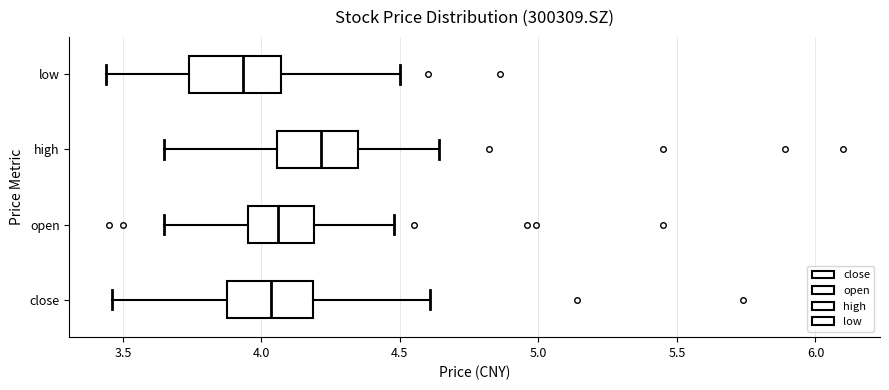

Where does the median line of the box for high sit on the x-axis? The values are not printed on the chart, so give them approximately, as read against the axis.

4.20